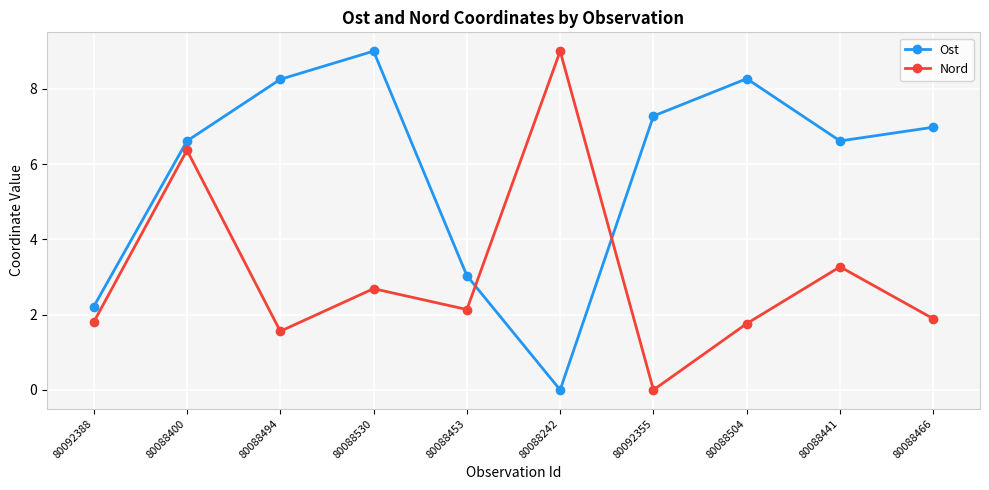

True or false: Nord has more than 1 points higher than both neighbors.

True